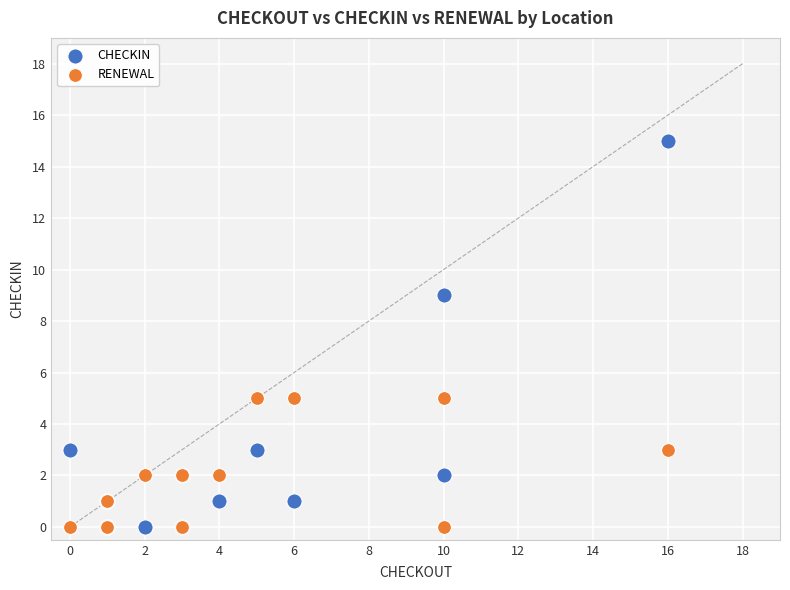

What are all the series names shown in the legend?

CHECKIN, RENEWAL